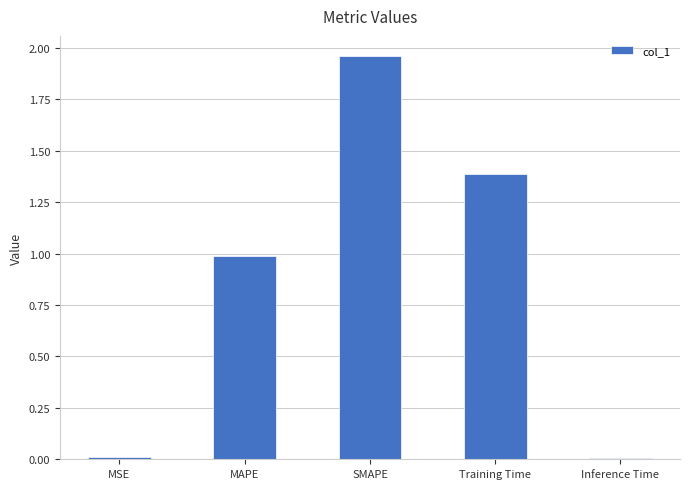

What is the average value?

0.9